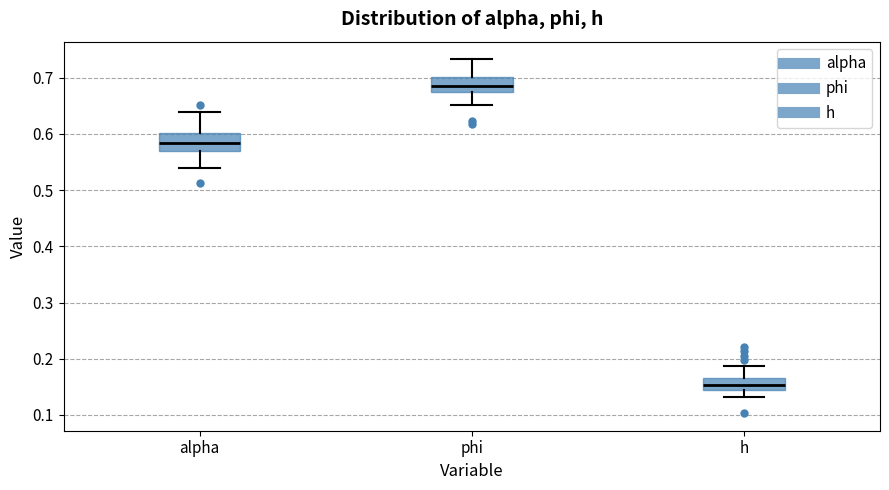

Reading left to right, transcribe this box plot: for each box, give where its median line is, the range the box spans, and where its two whiskers end, as read against the y-axis. The values are not printed on the chart, so give them approximately, as read against the axis.

alpha: median 0.58, box 0.57 to 0.60, whiskers 0.54 to 0.64
phi: median 0.68 (inside the box), box 0.68 to 0.70, whiskers 0.65 to 0.73
h: median 0.15, box 0.14 to 0.17, whiskers 0.13 to 0.19